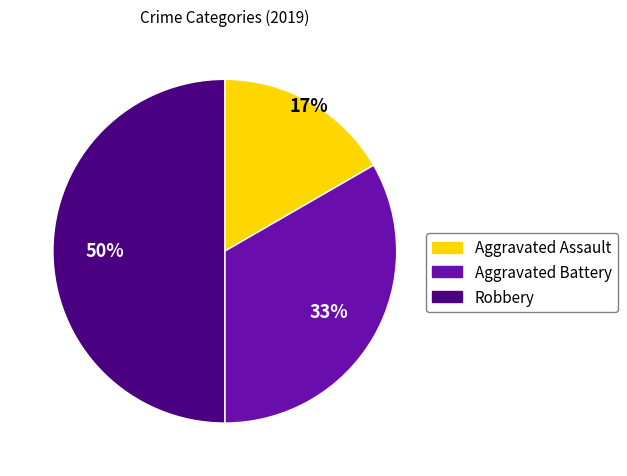

What percentage is the Robbery slice, to the nearest percent?

50%